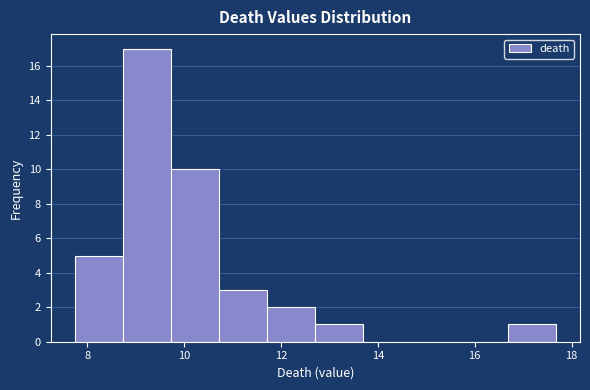

How tall is the bar that spans 16.6 to 17.6 on the x-axis? Neither the bar edges nor the heights are printed on the chart, so give them approximately, as read against the axes.

1